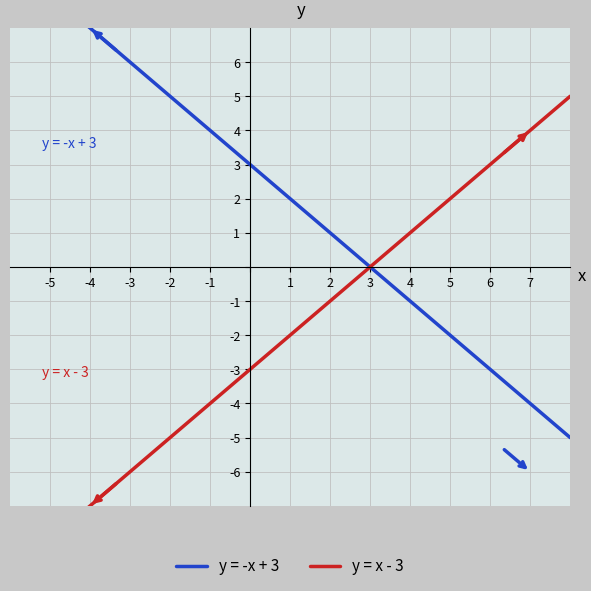

How many data points in y = -x + 3 are less than 0?

8